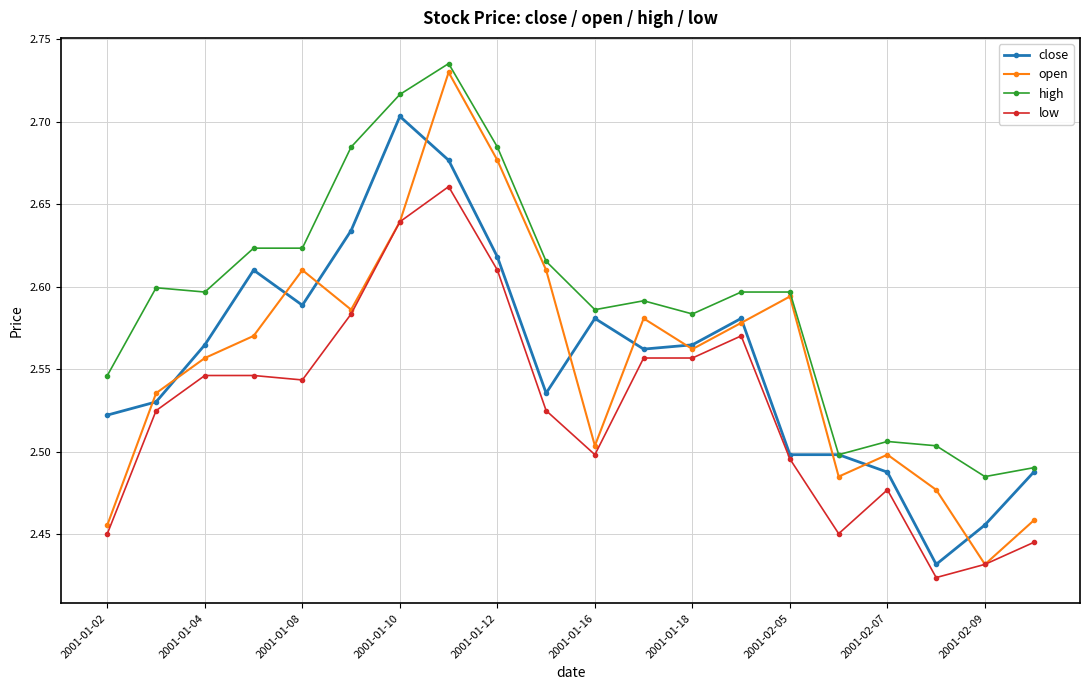

Count the number of categories in the chart.

20